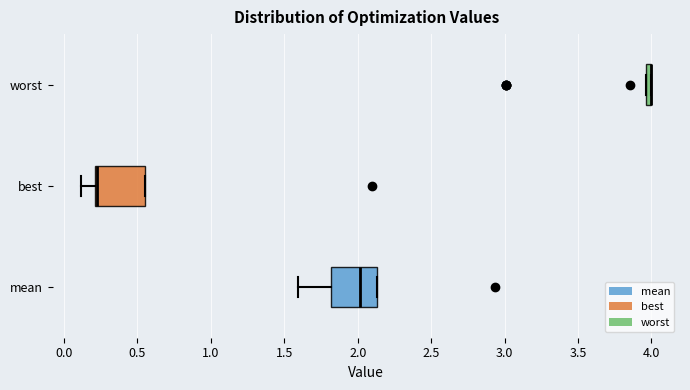

Where is the left edge of the box for best on the x-axis? The values are not printed on the chart, so give them approximately, as read against the axis.

0.20